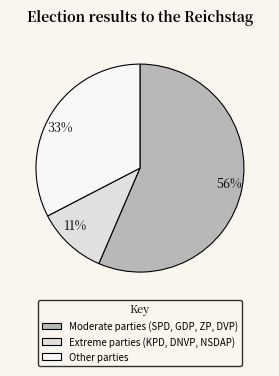

Rank the categories by value from highest to lowest.

56%, 33%, 11%